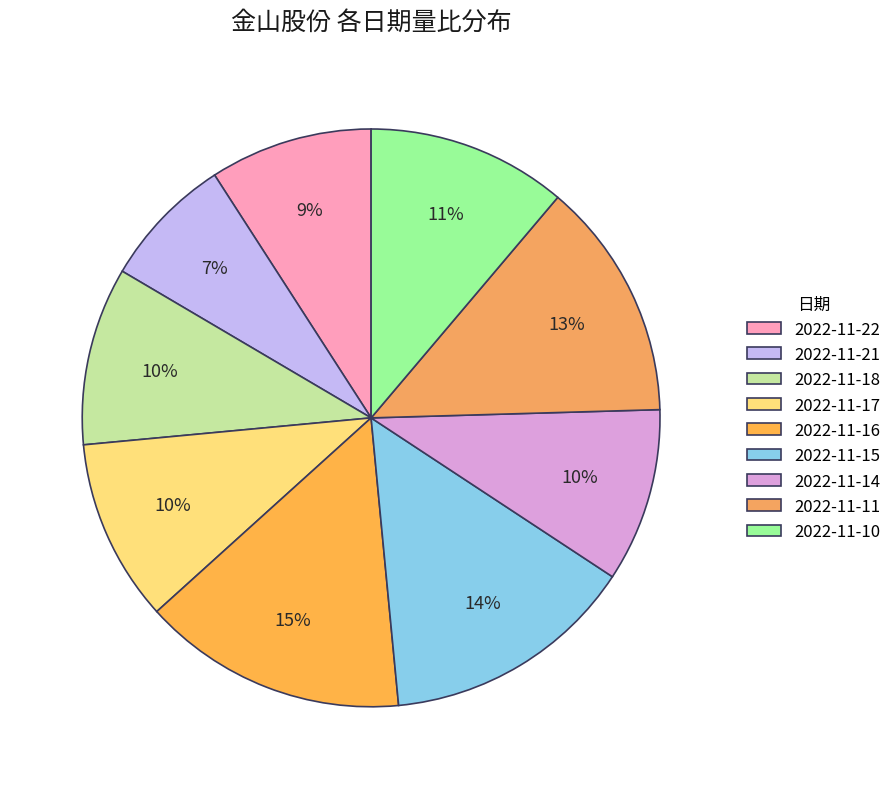

Does any single category account for the majority?

No